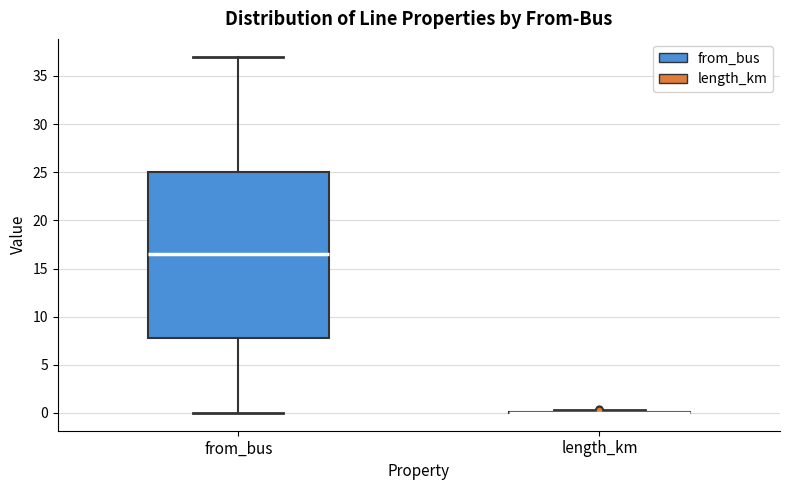

Reading left to right, transcribe this box plot: for each box, give where its median line is, the range the box spans, and where its two whiskers end, as read against the y-axis. The values are not printed on the chart, so give them approximately, as read against the axis.

from_bus: median 16.5, box 8.0 to 25.0, whiskers 0.0 to 37.0
length_km: box collapsed to a line at 0.0, whiskers 0.0 to 0.5